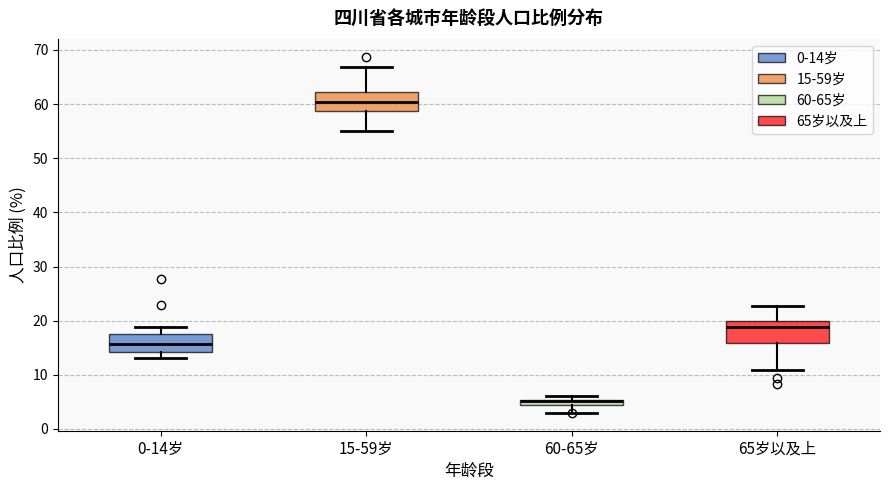

Where is the upper edge of the box for 0-14岁 on the y-axis? The values are not printed on the chart, so give them approximately, as read against the axis.

18